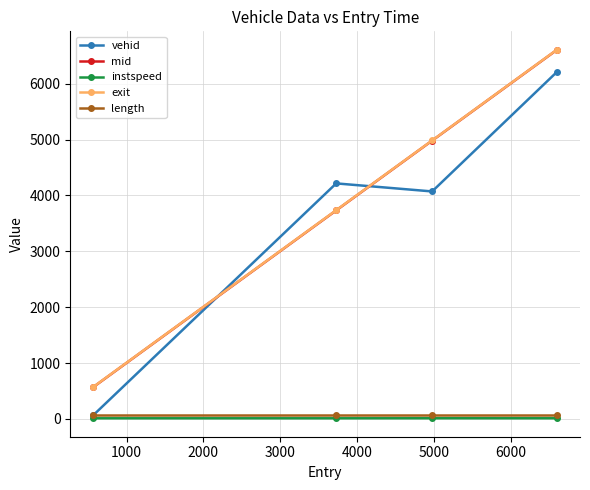

What is the average value of the mid series?

3972.0